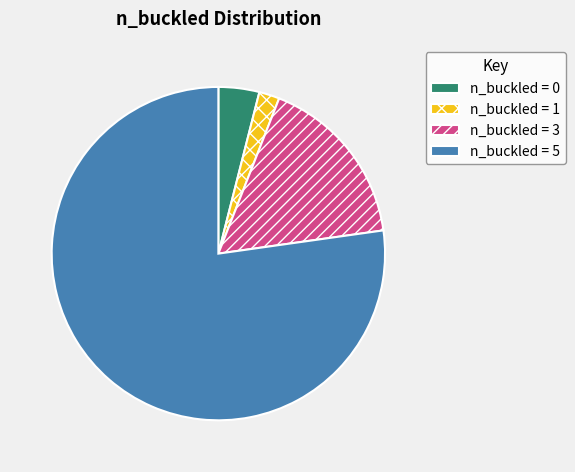

Combined, do n_buckled = 1 and n_buckled = 0 account for over 50%?

No